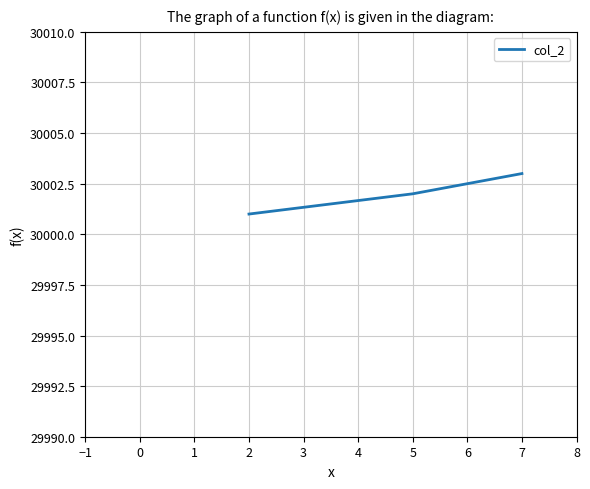

Rank the categories by value from highest to lowest.

7, 5, 2